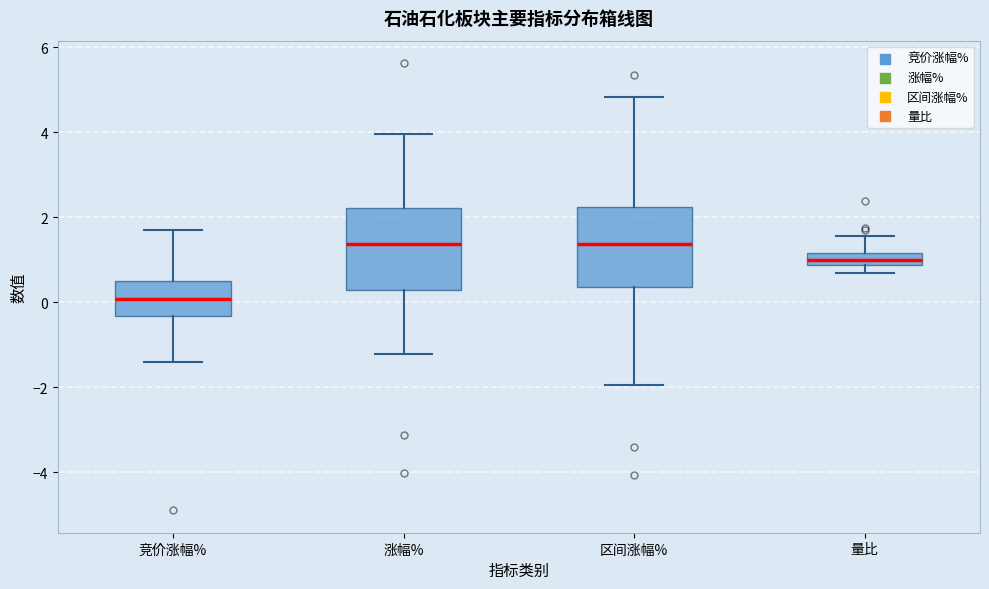

Where is the upper edge of the box for 竞价涨幅% on the y-axis? The values are not printed on the chart, so give them approximately, as read against the axis.

0.4